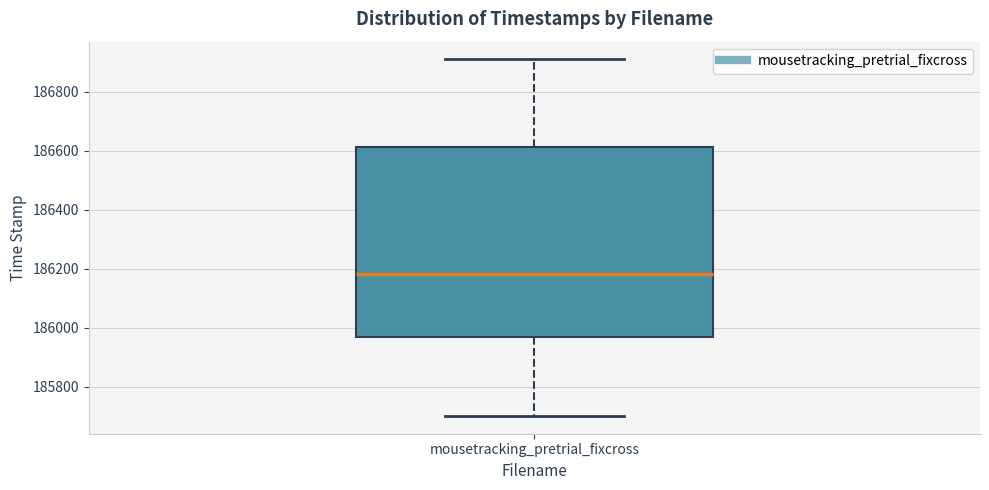

Where is the lower edge of the box for mousetracking_pretrial_fixcross on the y-axis? The values are not printed on the chart, so give them approximately, as read against the axis.

185960